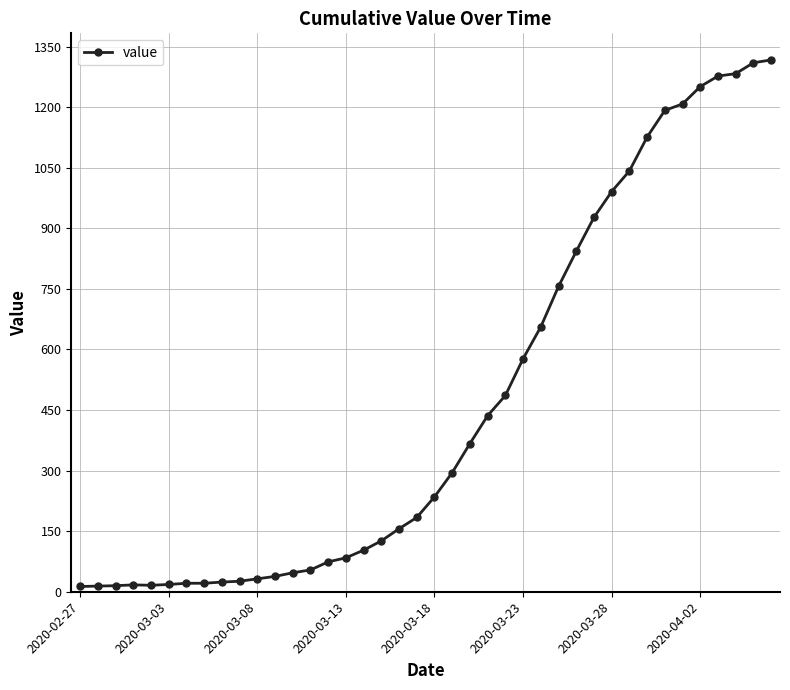

What is the maximum value shown in the chart?

1317